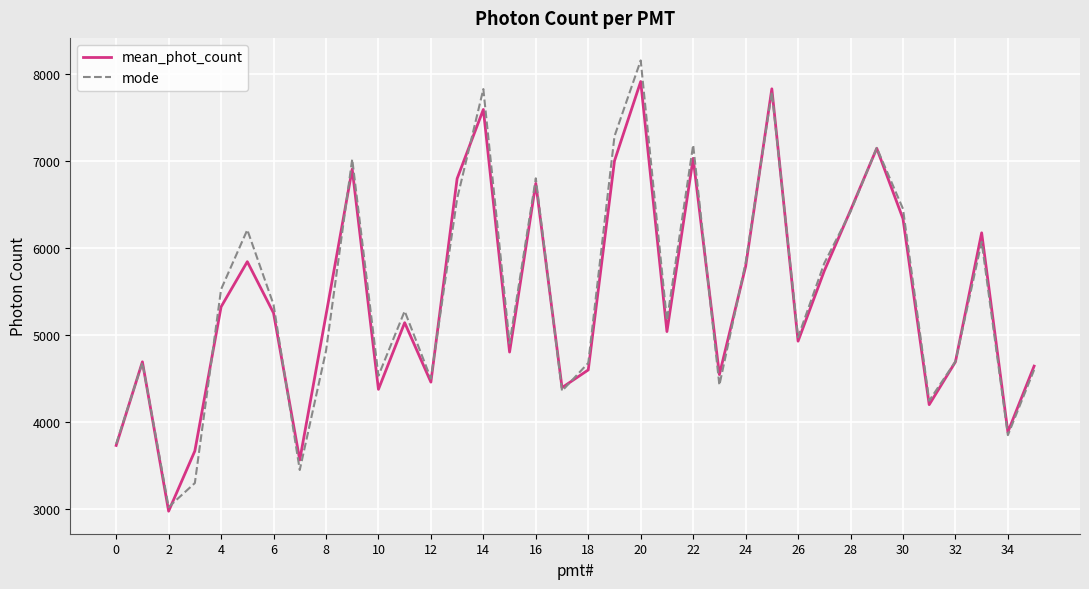

What is the minimum value for mode?

3027.1